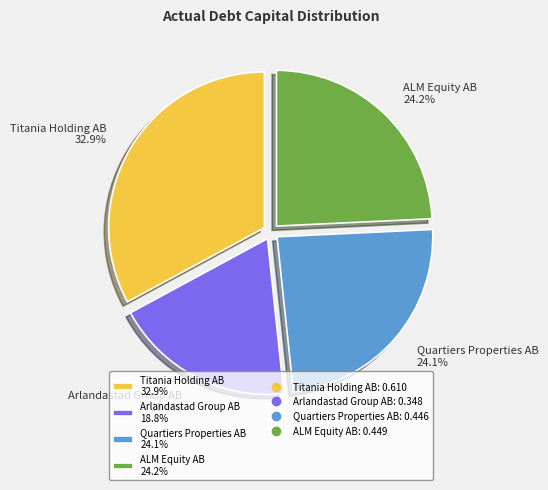

Is it true that ALM Equity AB is 24% of the pie?

True